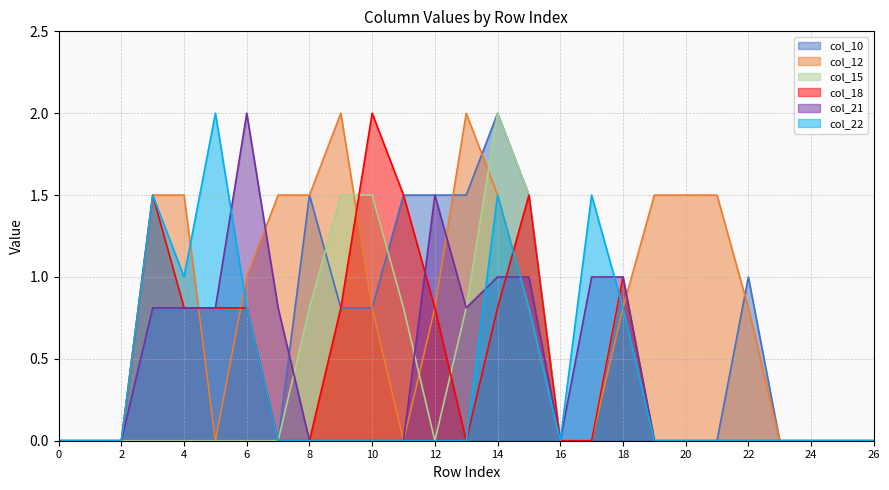

At which category is the sum across all series the highest?

14